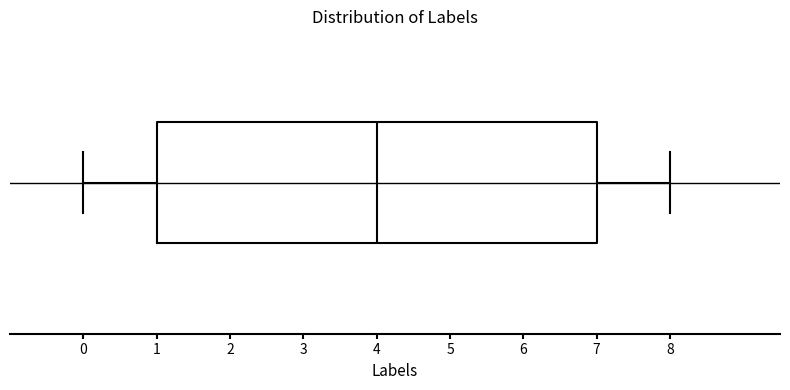

Read this box plot against the x-axis: the position of the median line, the range covered by the box, and the ends of both whiskers. The values are not printed on the chart, so give them approximately, as read against the axis.

median 4, box 1 to 7, whiskers 0 to 8